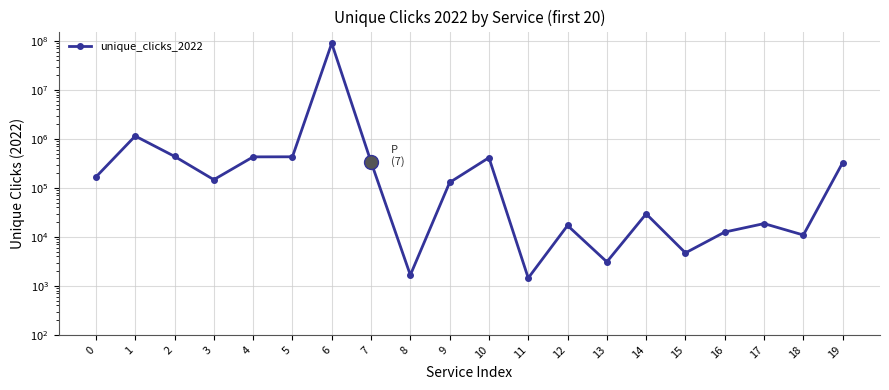

What is the maximum value shown in the chart?

89356303